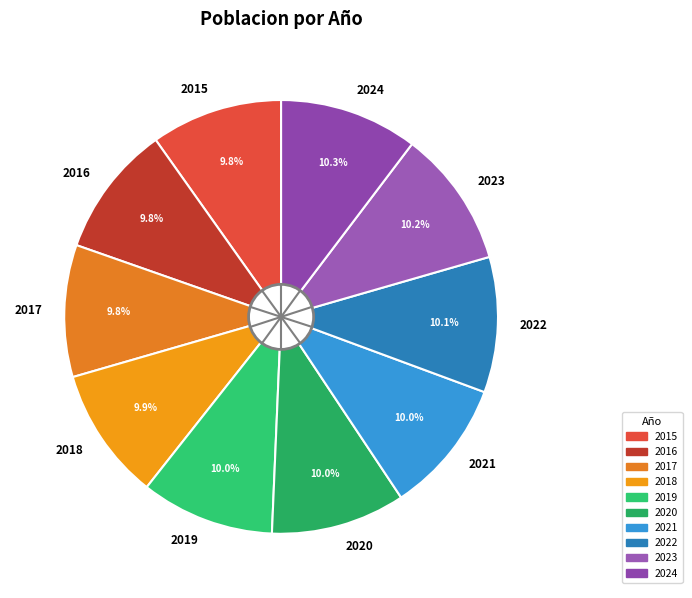

What portion of the pie excludes 2024?

89.7%